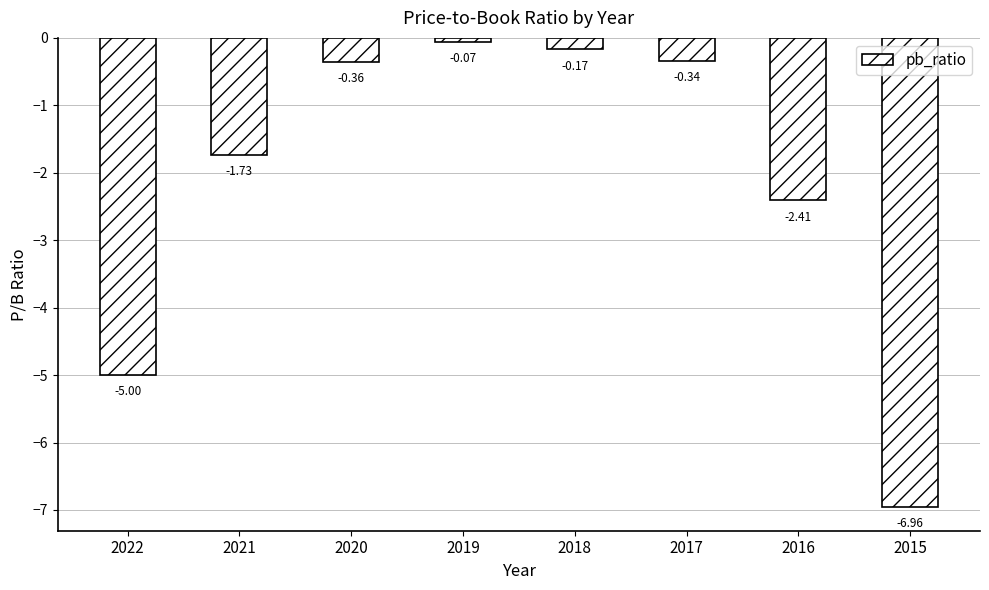

List the labels in order of value, smallest first.

2015, 2022, 2016, 2021, 2020, 2017, 2018, 2019